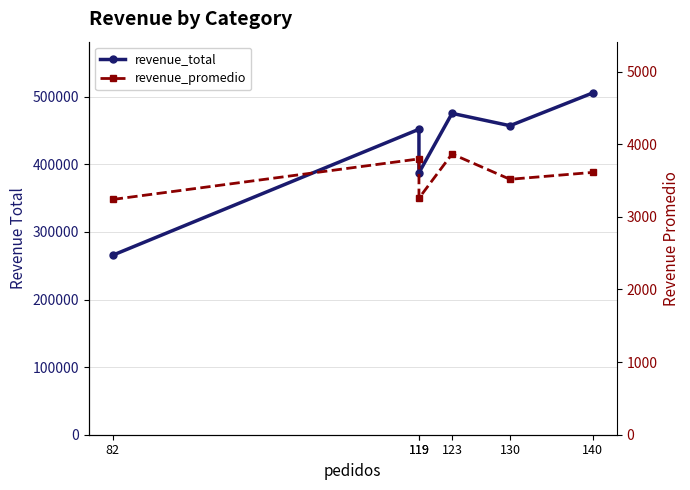

What is the value of the revenue_total point at the 6th from the left?

505702.4